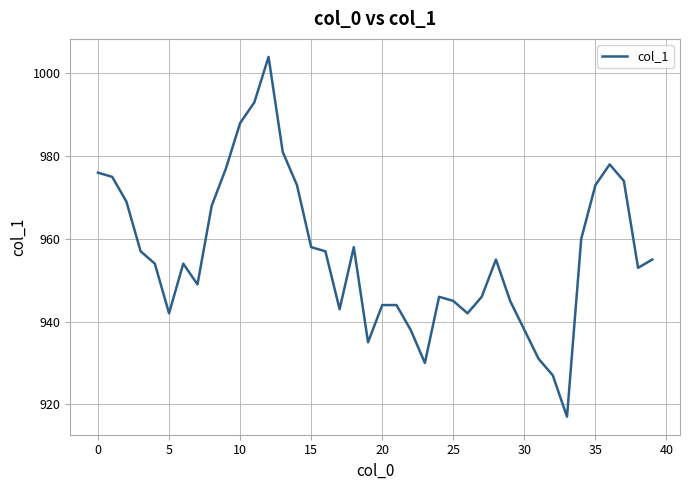

What is the minimum value shown in the chart?

917